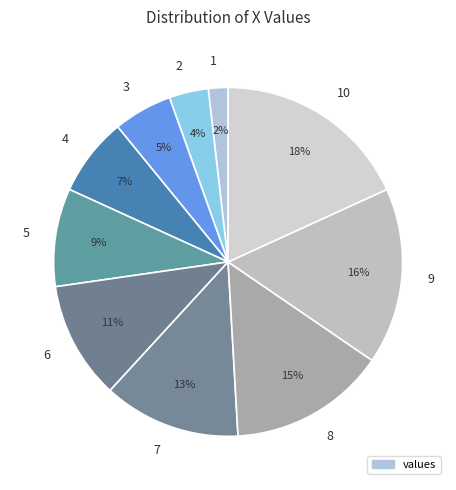

Count the number of slices in the pie.

10